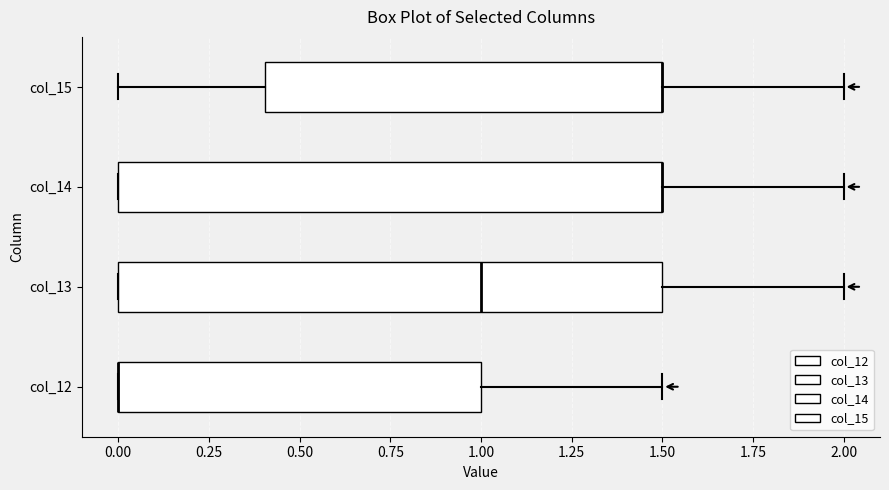

Reading bottom to top, read every box against the x-axis: the position of its median line, the range the box covers, and the ends of its whiskers. The values are not printed on the chart, so give them approximately, as read against the axis.

col_12: median 0.0 (drawn on the box's left edge), box 0.0 to 1.0, whiskers 0.0 to 1.5
col_13: median 1.0, box 0.0 to 1.5, whiskers 0.0 to 2.0
col_14: median 1.5 (drawn on the box's right edge), box 0.0 to 1.5, whiskers 0.0 to 2.0
col_15: median 1.5 (drawn on the box's right edge), box 0.4 to 1.5, whiskers 0.0 to 2.0